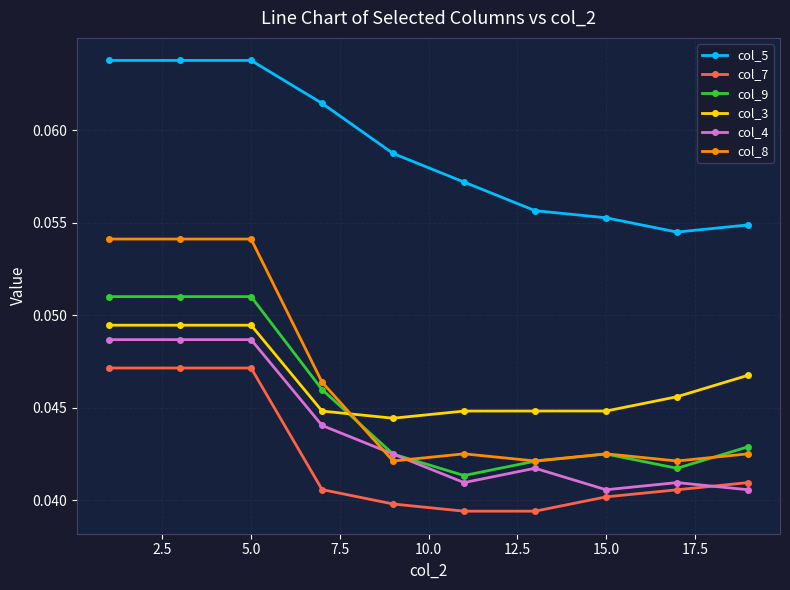

At how many categories does at least one series exceed 0?

10